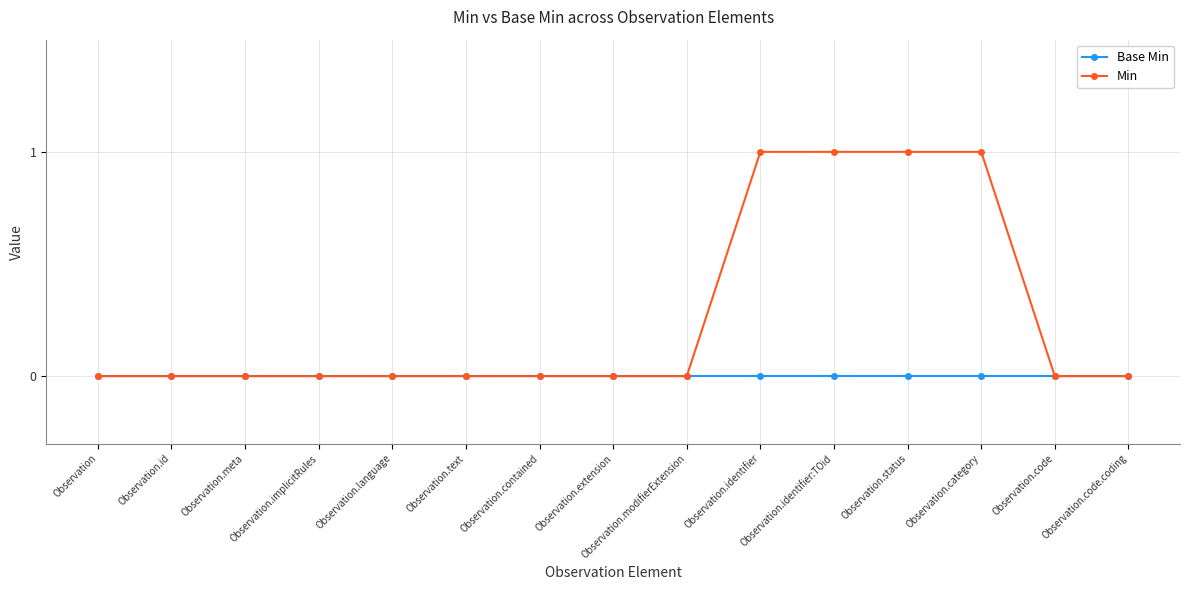

What is the label of the 10th point from the right?

Observation.text